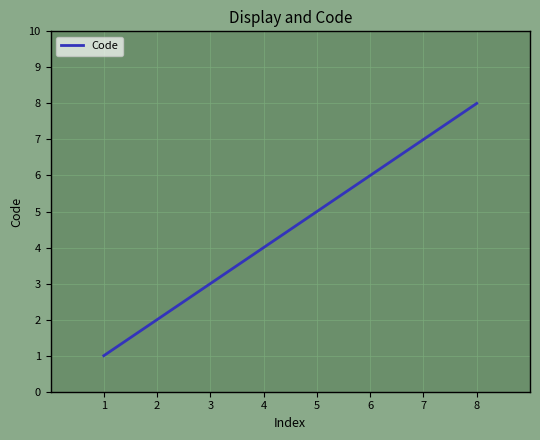

What is the change in value from 3 to 5?

+2